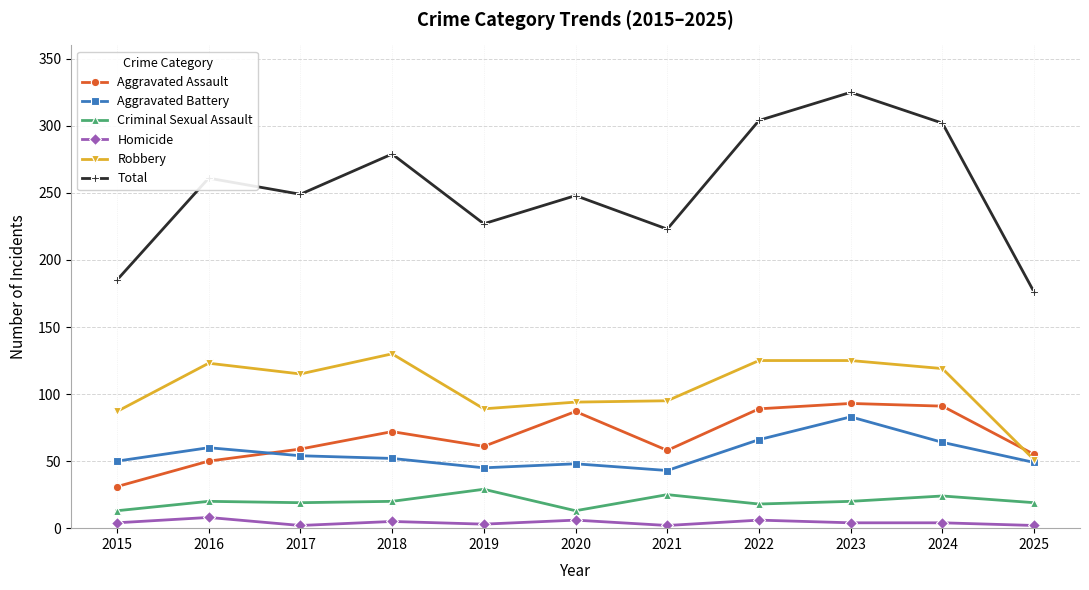

How many lines are shown in the chart?

6